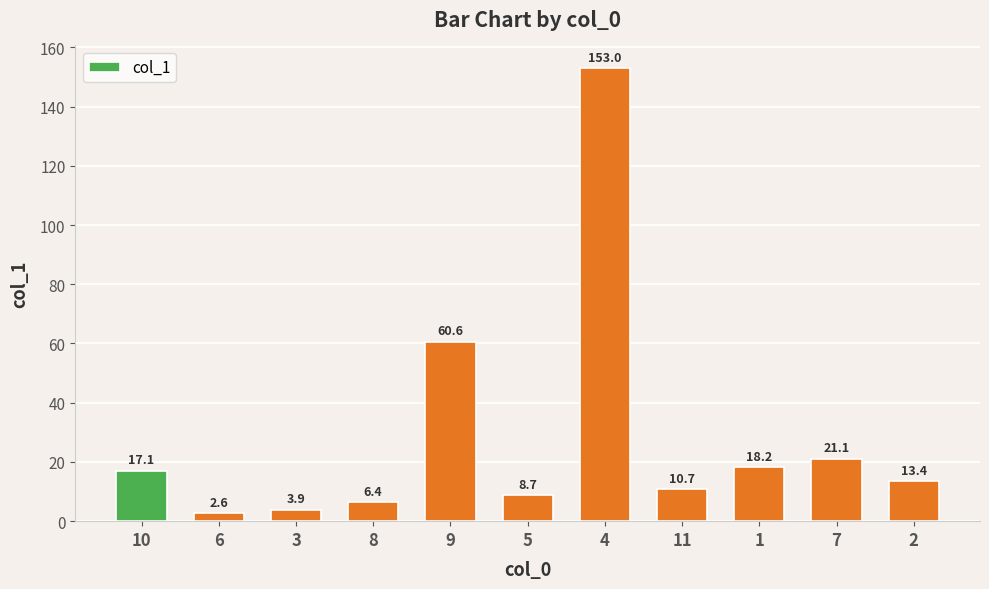

Is it true that the value at 1 is 30.5?

False